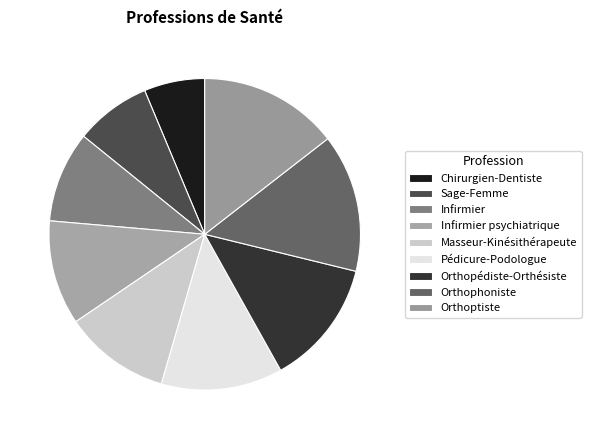

Is it true that Infirmier is 1% of the pie?

False